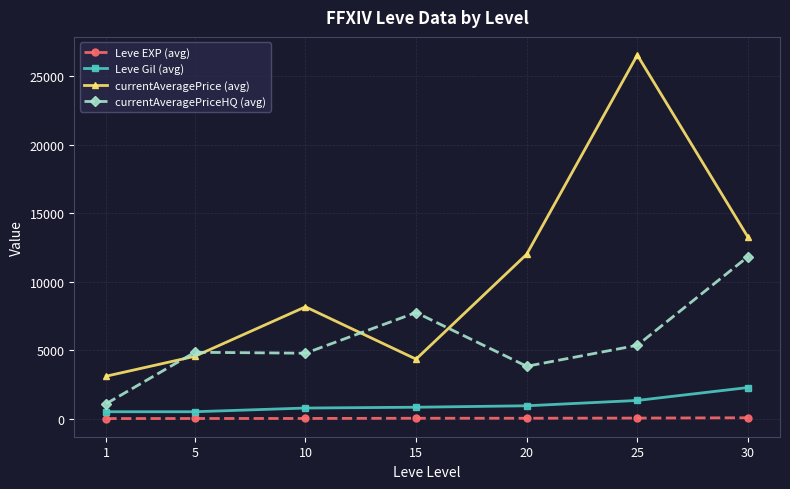

Rank the series at 15 from highest to lowest value.

currentAveragePriceHQ (avg), currentAveragePrice (avg), Leve Gil (avg), Leve EXP (avg)